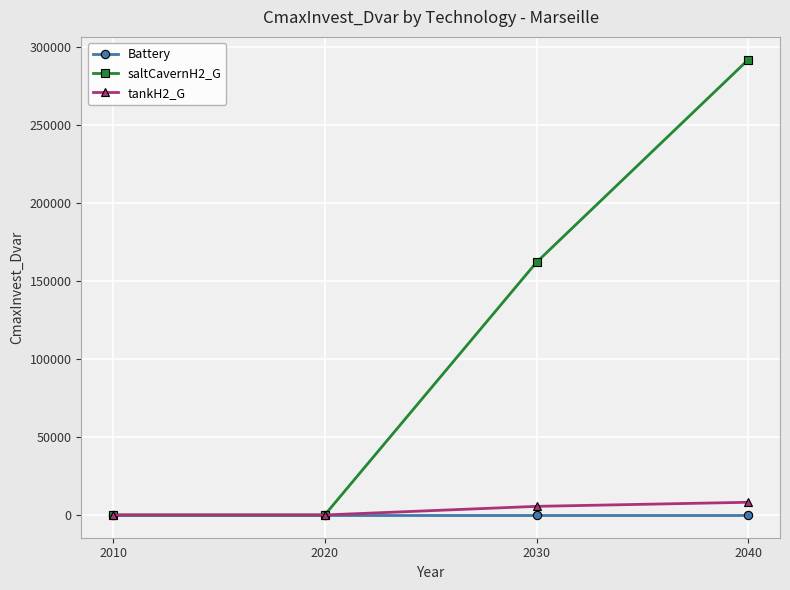

Reading left to right, transcribe all the data shown in this chart.

Battery: 2010=0.0	2020=0.0	2030=0.0	2040=0.0
saltCavernH2_G: 2010=0.0	2020=0.0	2030=162077.1	2040=292077.1
tankH2_G: 2010=0.0	2020=0.0	2030=5516.0	2040=8138.6